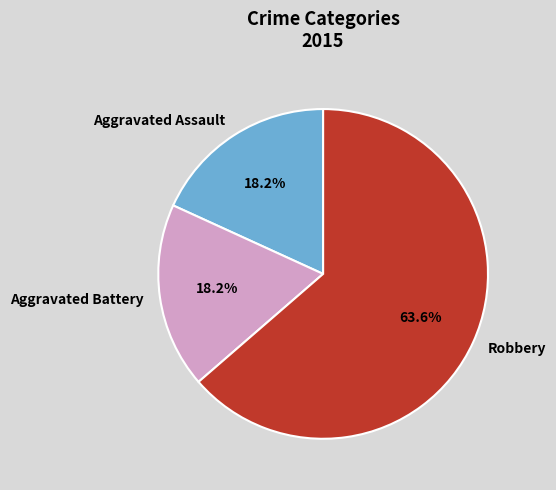

How many slices are in this pie chart?

3